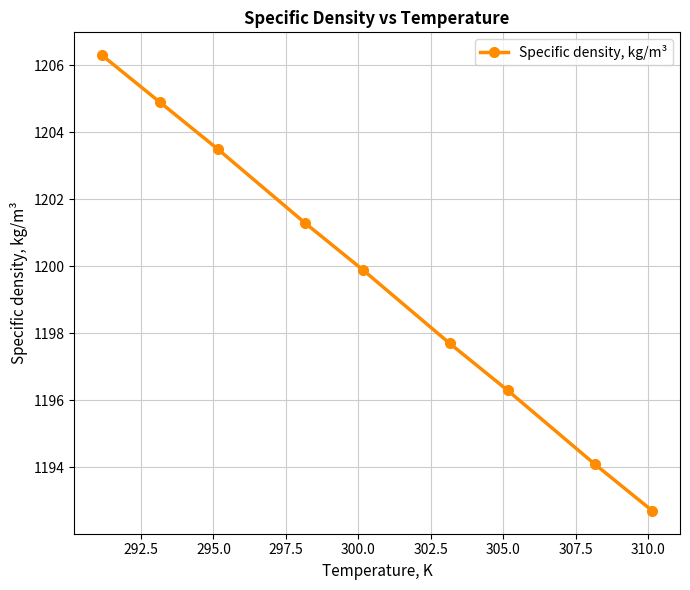

Count the number of categories in the chart.

9